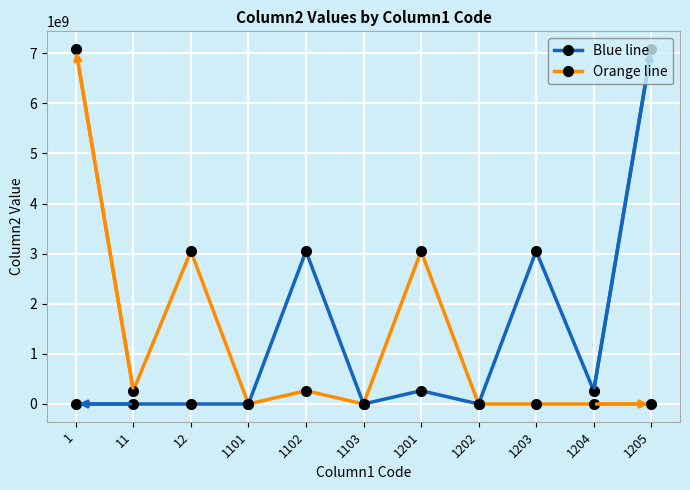

What is the value of the Blue line point at the 8th from the left?

268800